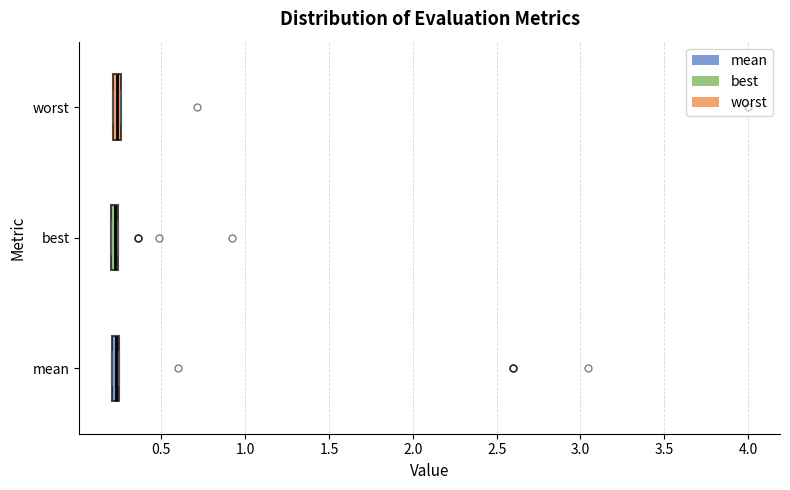

Where is the left edge of the box for mean on the x-axis? The values are not printed on the chart, so give them approximately, as read against the axis.

0.20